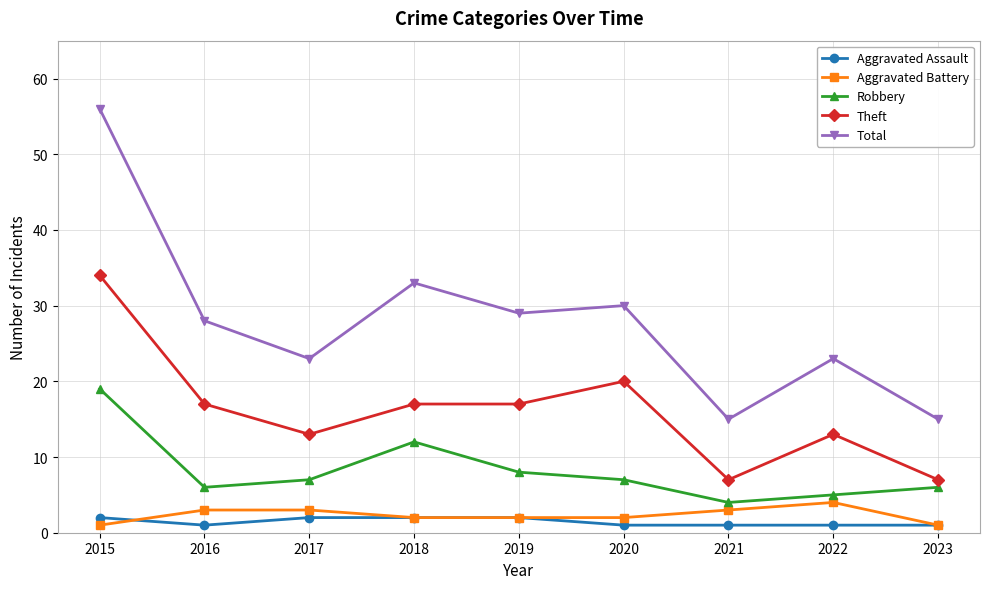

What is the difference between the second highest and second lowest values in the Aggravated Battery series?

2